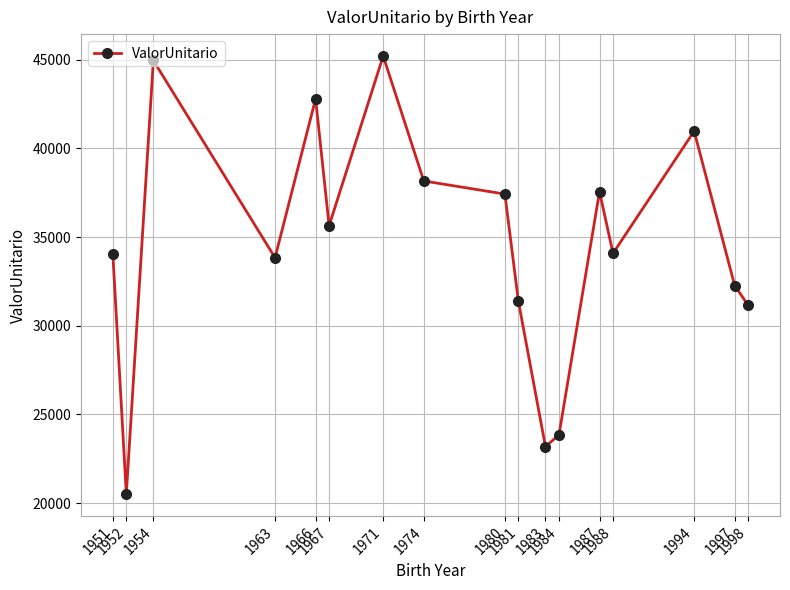

Which label corresponds to the largest value in the chart?

1971